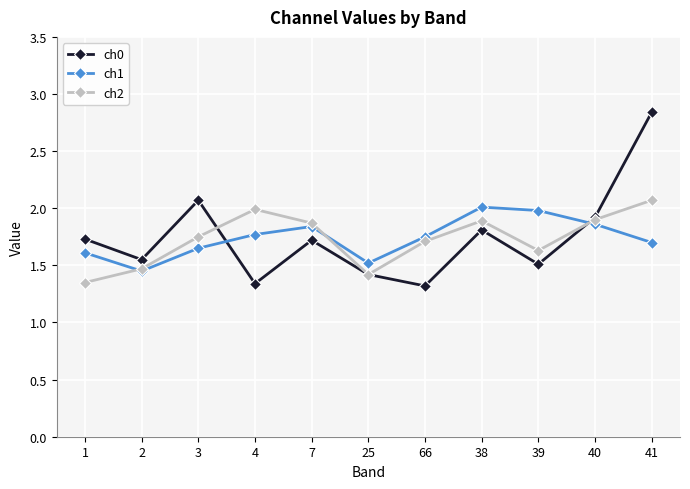

At which category is the sum across all series the highest?

41